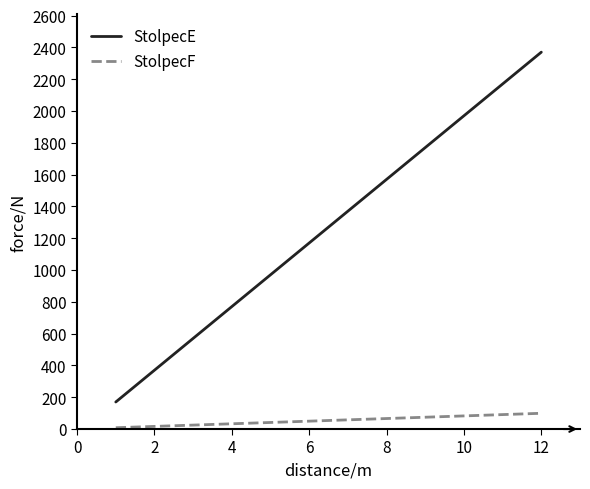

True or false: StolpecF and StolpecE cross at least once.

False